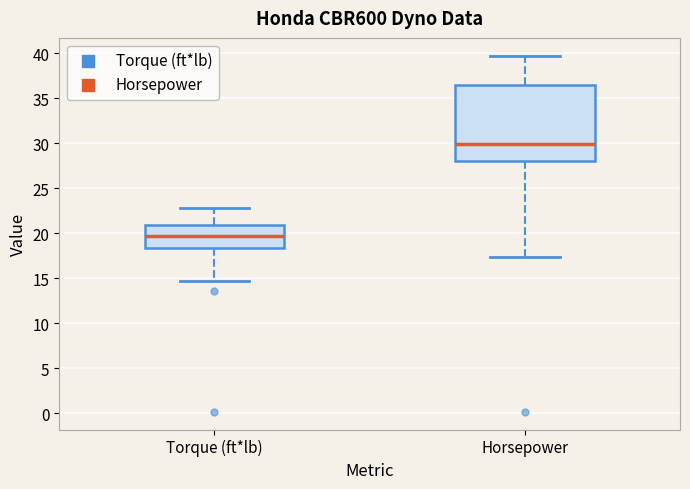

Where does the upper whisker of the box for Torque (ft*lb) end on the y-axis? The values are not printed on the chart, so give them approximately, as read against the axis.

23.0